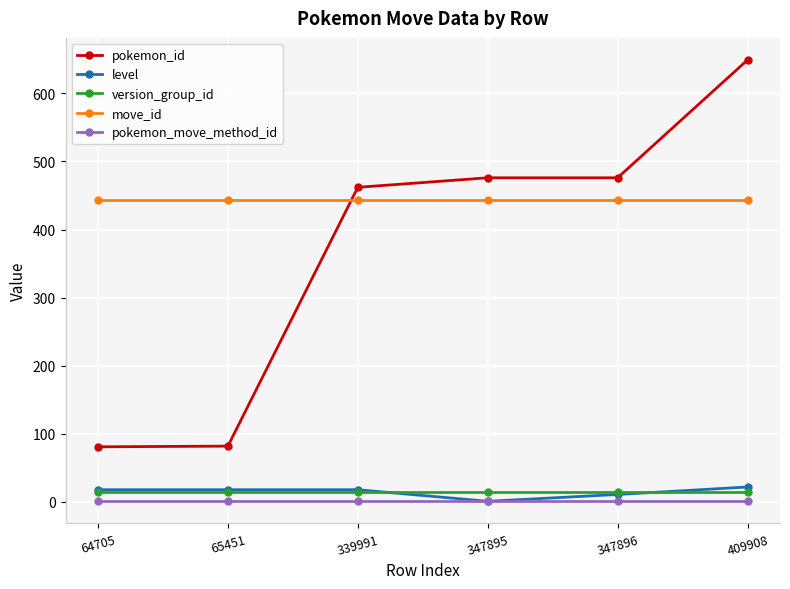

True or false: pokemon_move_method_id has more than 2 interior local peaks.

False